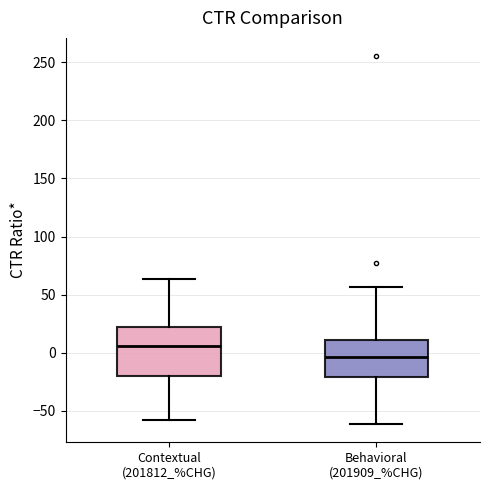

Reading left to right, read every box against the y-axis: the position of its median line, the range the box covers, and the ends of its whiskers. The values are not printed on the chart, so give them approximately, as read against the axis.

Contextual (201812_%CHG): median 5, box -20 to 20, whiskers -60 to 65
Behavioral (201909_%CHG): median -5, box -20 to 10, whiskers -60 to 55